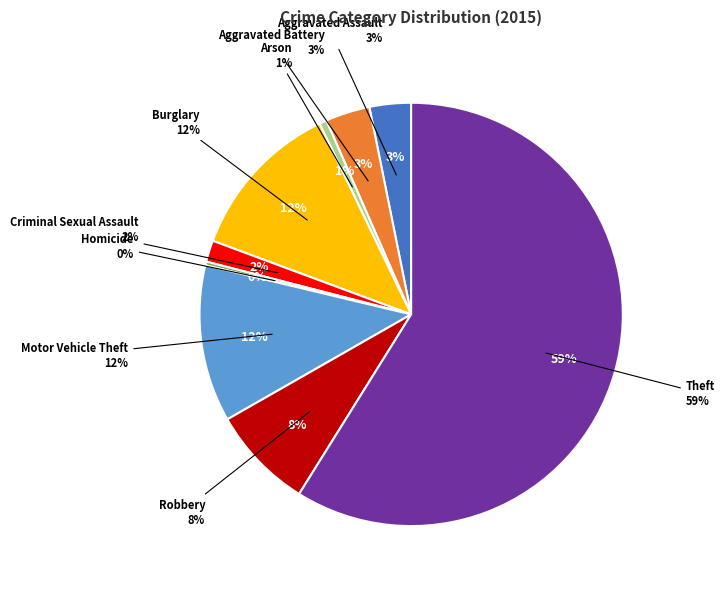

Does Arson represent more than half of the total?

No